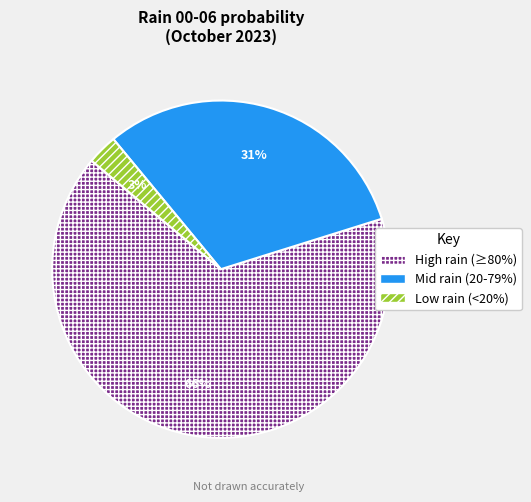

To the nearest percent, what is the difference between the largest and smallest slice percentages?

63%